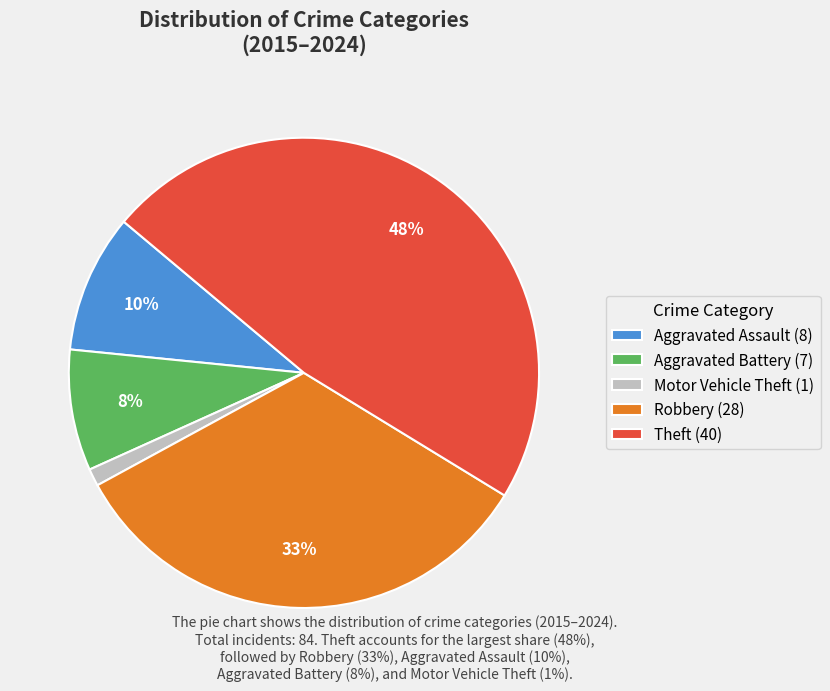

Does Robbery (28) represent more than half of the total?

No